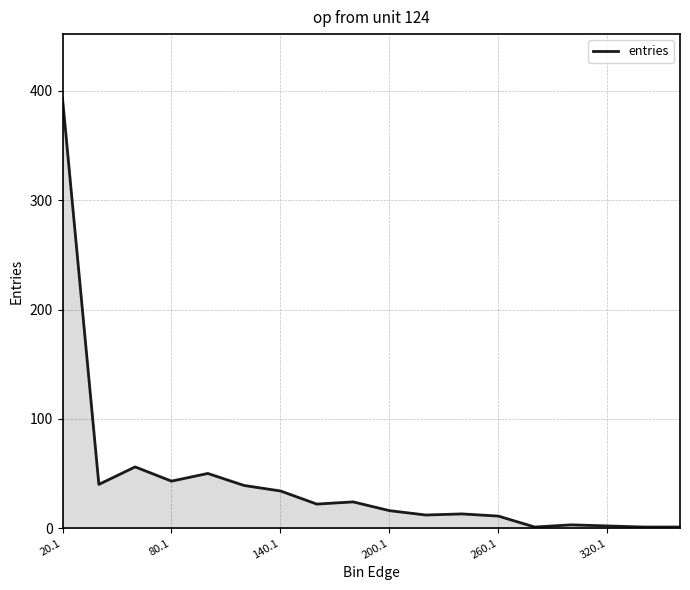

What is the sum of all values?

761